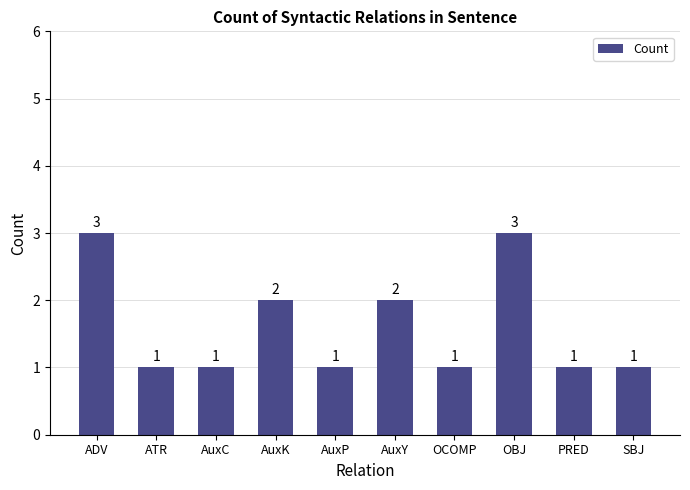

Which has a higher value, ATR or ADV?

ADV